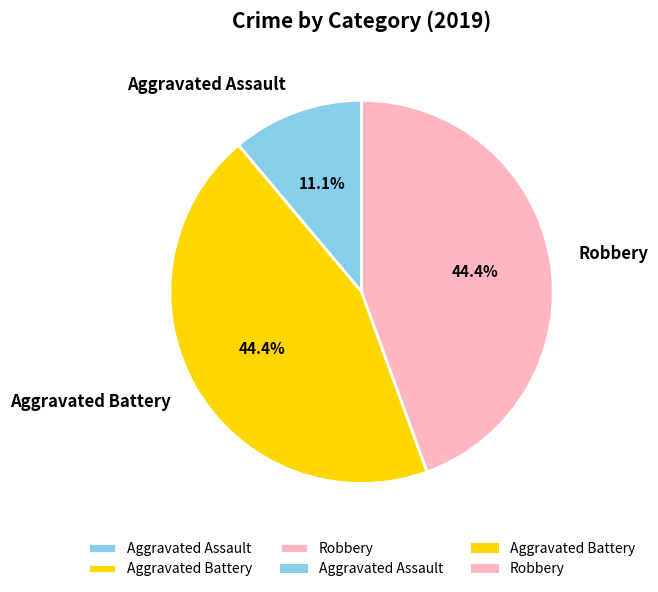

To the nearest percent, what is the combined percentage of Aggravated Battery and Robbery?

89%